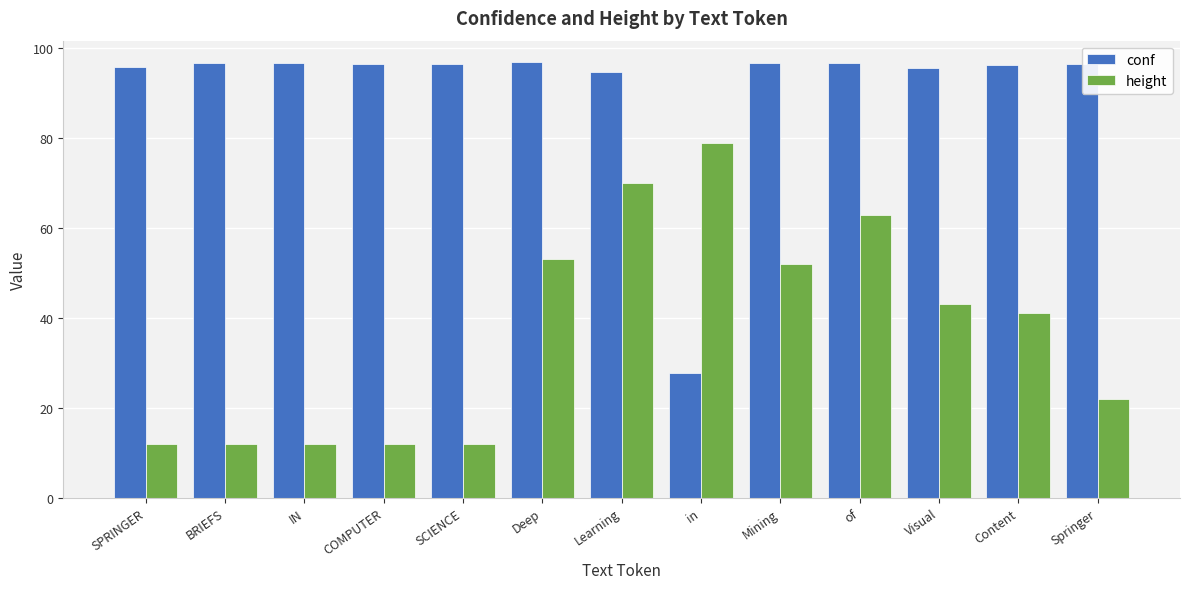

What is the label of the 4th bar from the right?

of